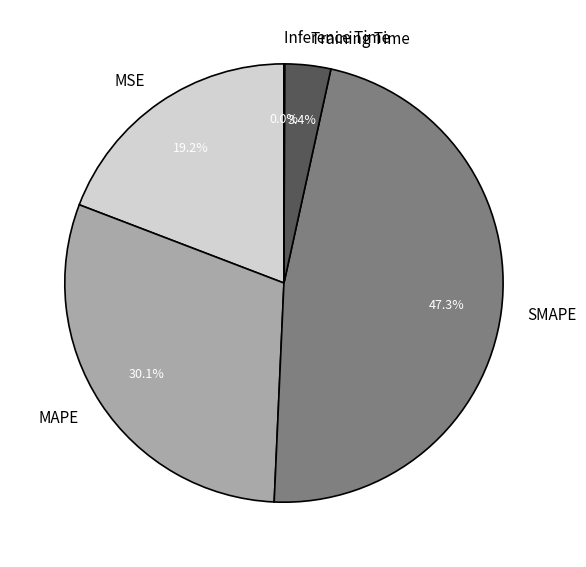

What is the total percentage of MSE and Training Time?

22.6%